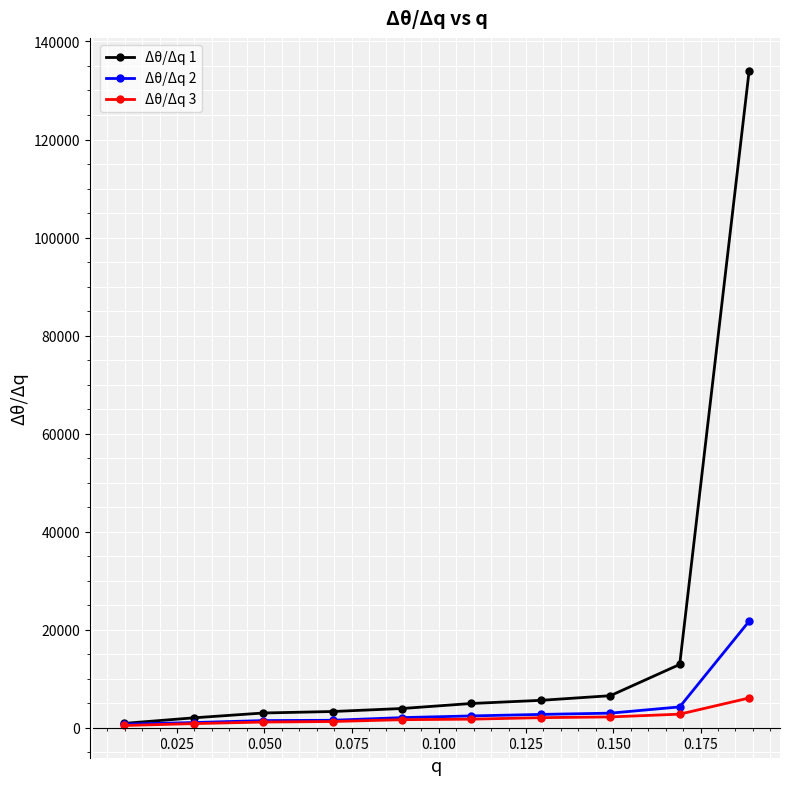

List the series in order of their peak value, lowest first.

Δθ/Δq 3, Δθ/Δq 2, Δθ/Δq 1